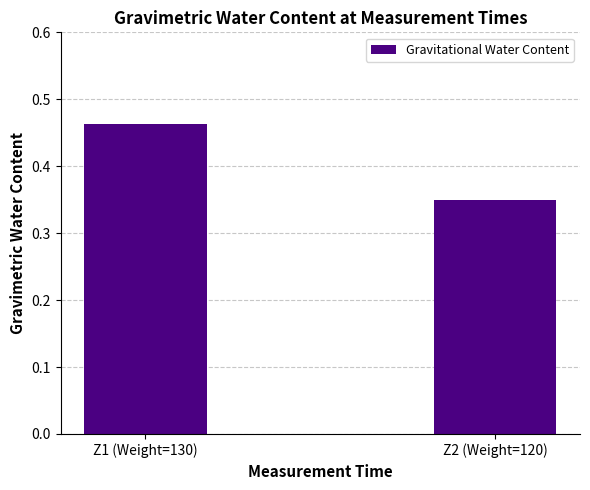

What is the average value?

0.4